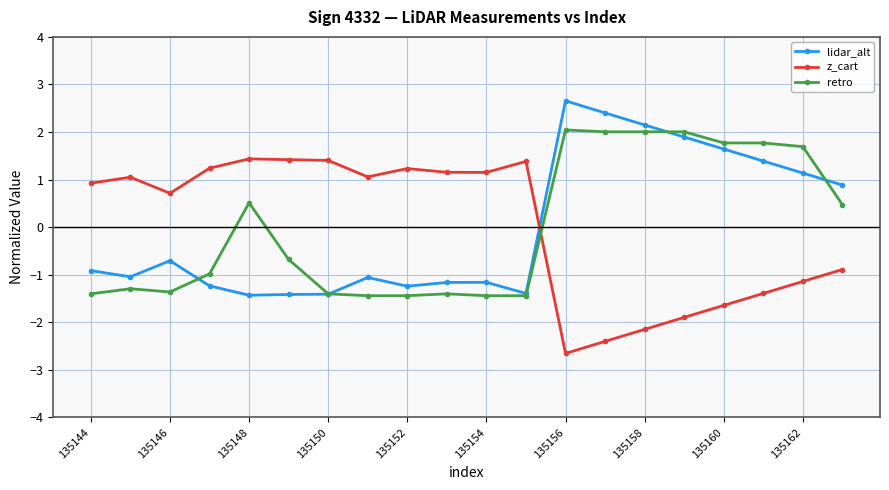

How many times do z_cart and retro cross each other?

1